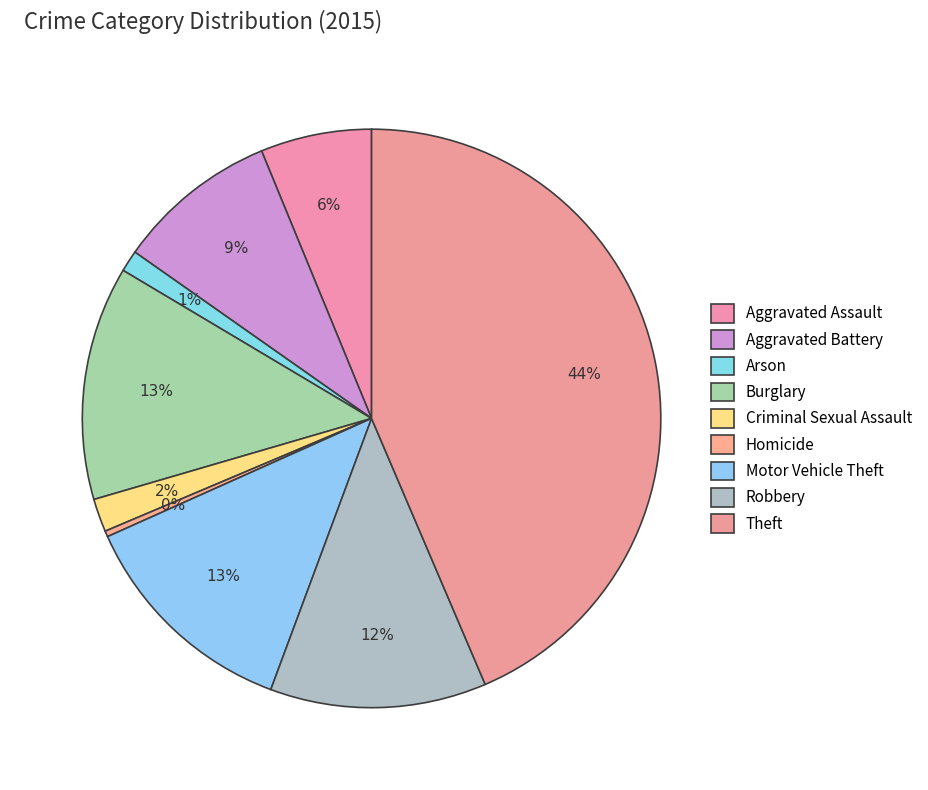

To the nearest percent, what is the average slice percentage?

11%